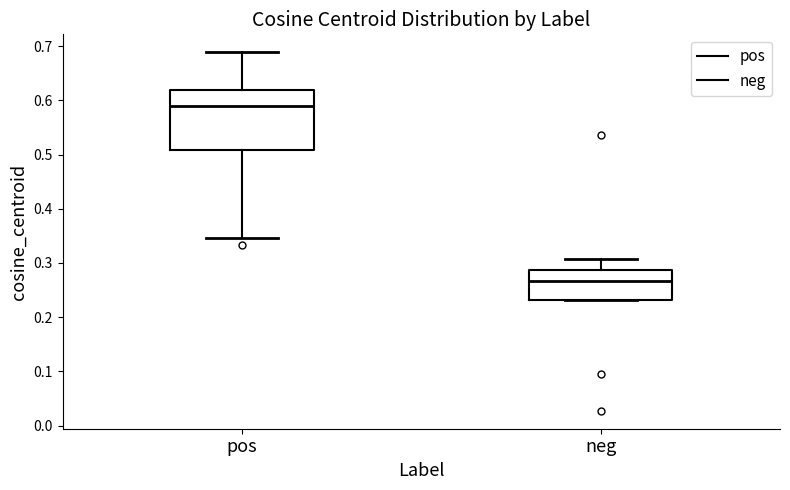

Reading left to right, transcribe this box plot: for each box, give where its median line is, the range the box spans, and where its two whiskers end, as read against the y-axis. The values are not printed on the chart, so give them approximately, as read against the axis.

pos: median 0.59, box 0.51 to 0.62, whiskers 0.35 to 0.69
neg: median 0.27, box 0.23 to 0.29, whiskers 0.23 to 0.31